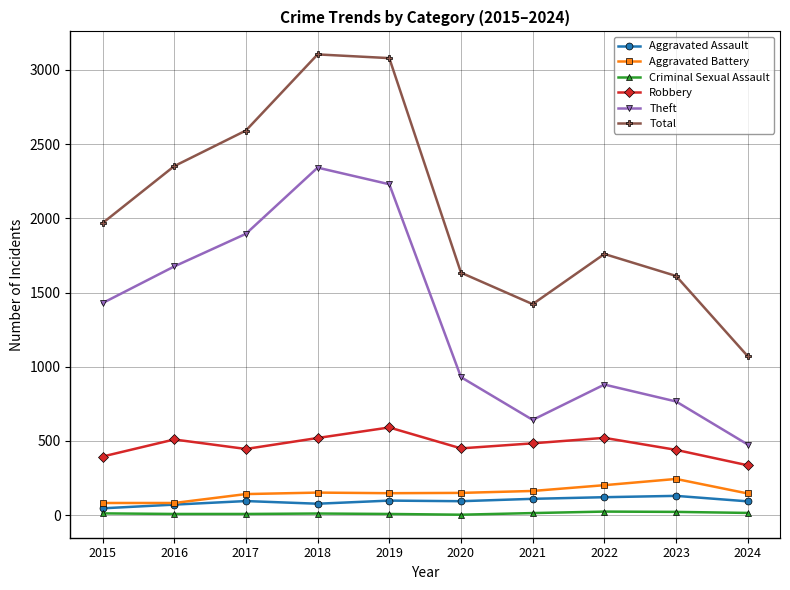

Between 2021 and 2023, which series saw the biggest shift?

Total